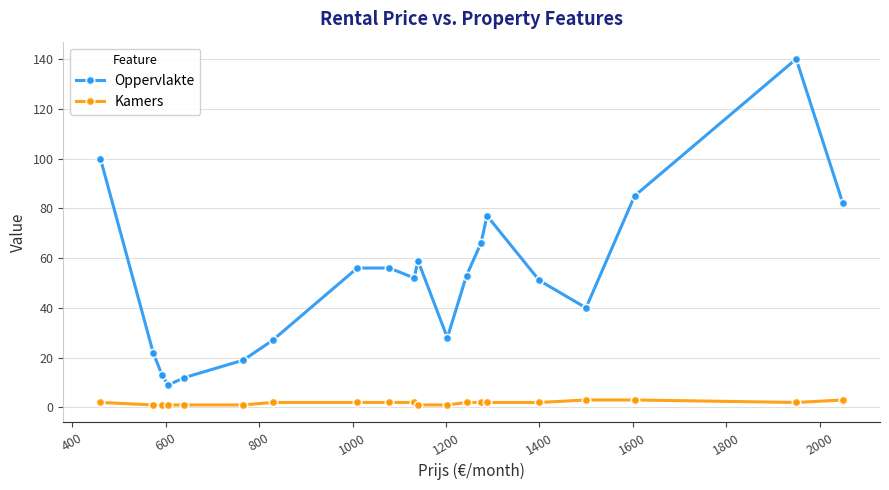

Is this an area chart (filled region under the line)?

No